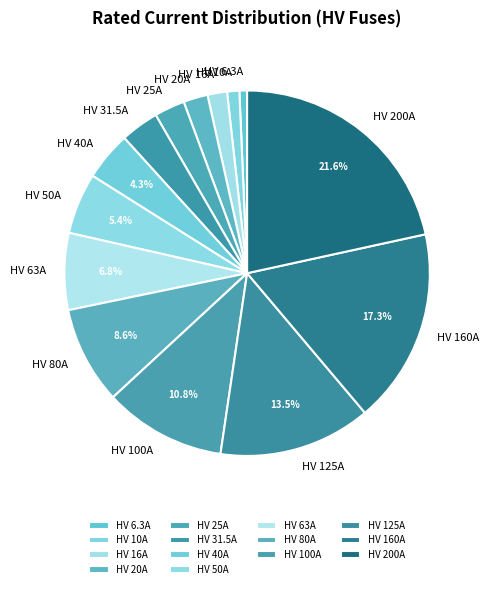

The HV 63A slice represents 7% of the pie. True or false?

True